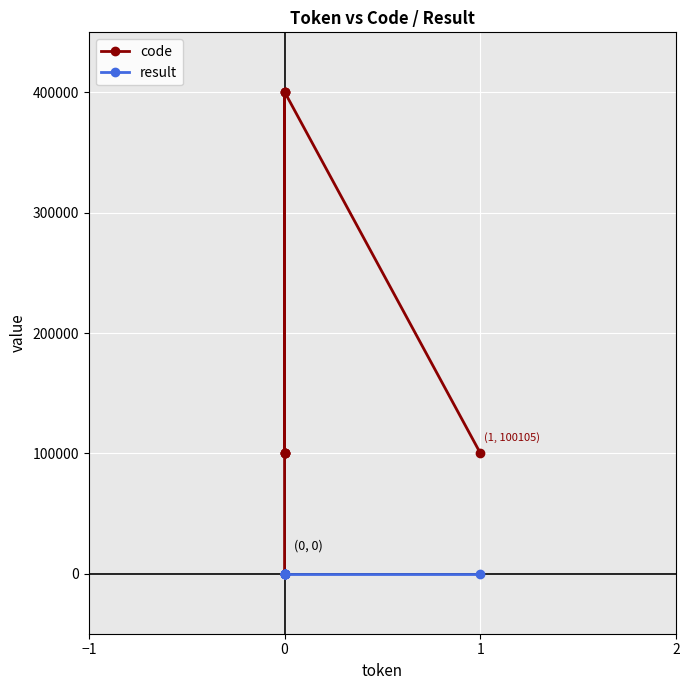

Between 5 and 7, which series saw the biggest shift?

code